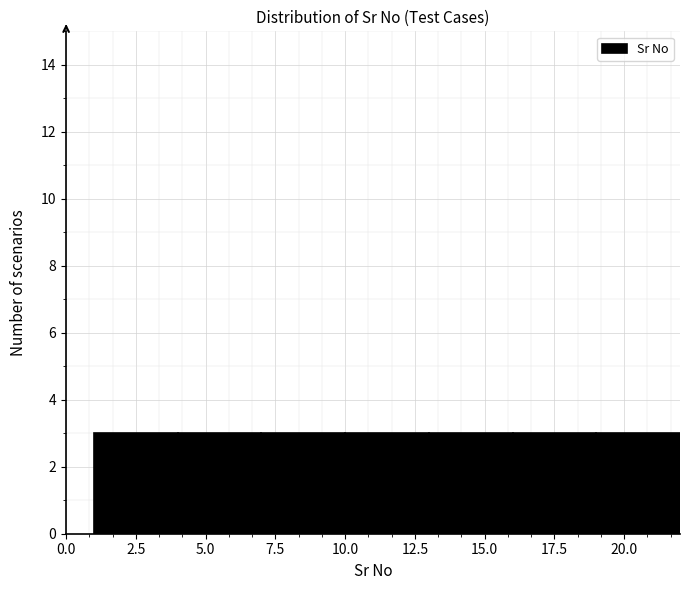

Reading left to right, transcribe this chart: for each bar, give the range it covers on the x-axis and its height. The values are not printed on the chart, so give them approximately, as read against the axis.

1 to 4: 3
4 to 7: 3
7 to 10: 3
10 to 13: 3
13 to 16: 3
16 to 19: 3
19 to 22: 3